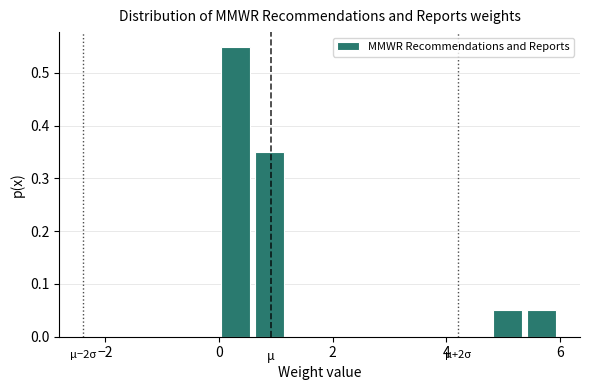

Read against the x-axis, roughly where is the centre of the tallest bar?

0.2